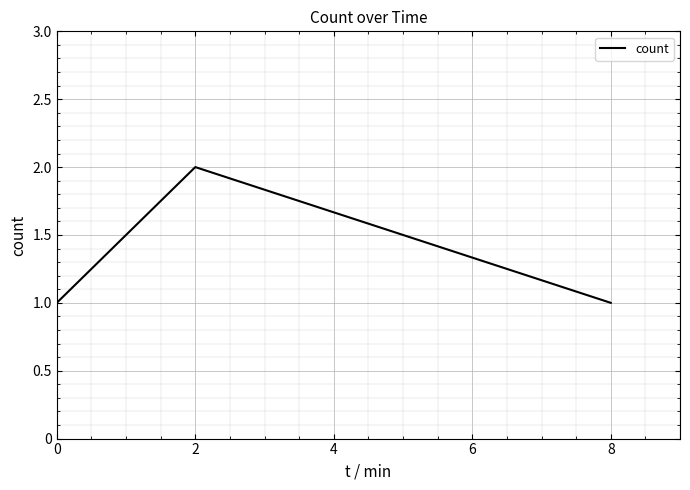

Count the values in the range 1 to 2.

3